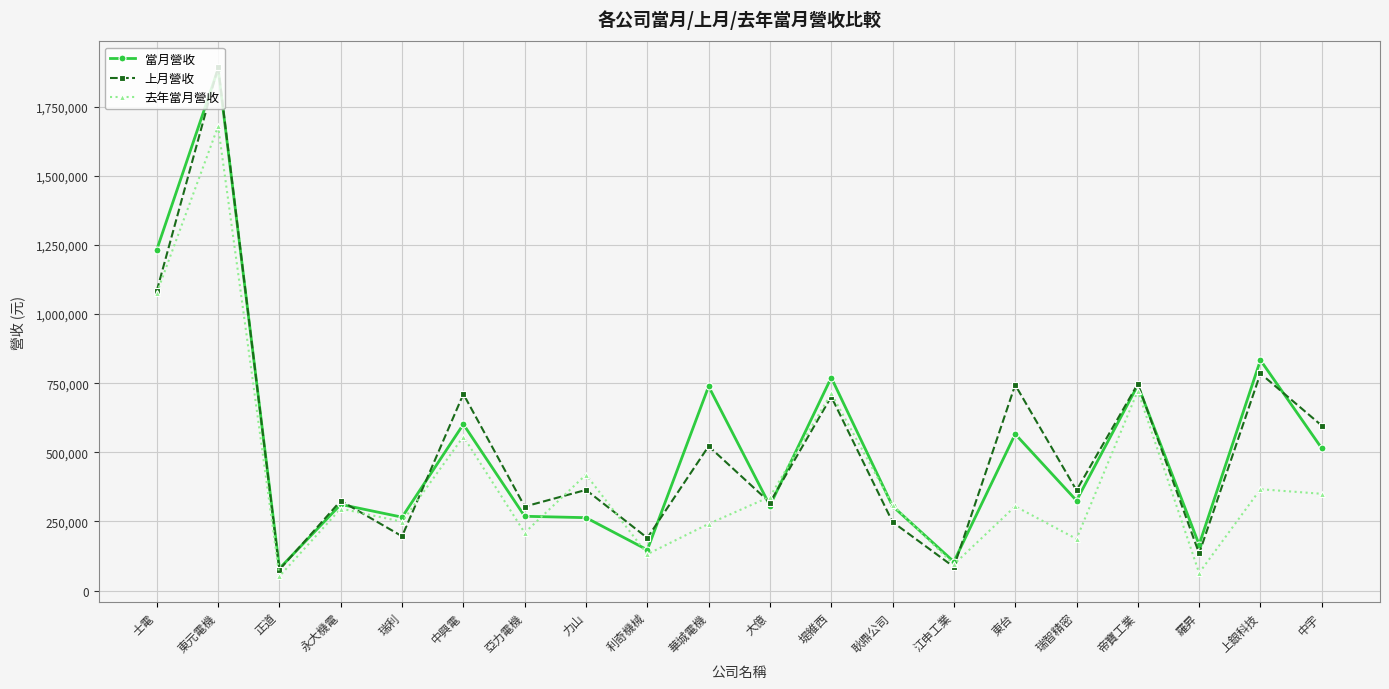

Which series has the largest range (max minus min)?

上月營收